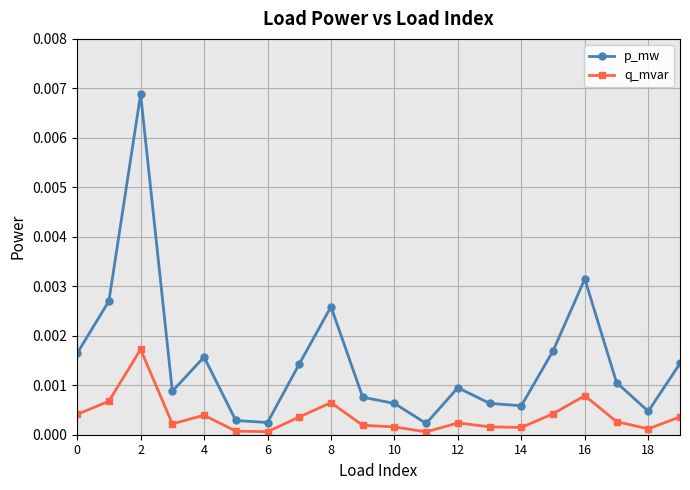

Which series has the largest total across all categories?

p_mw